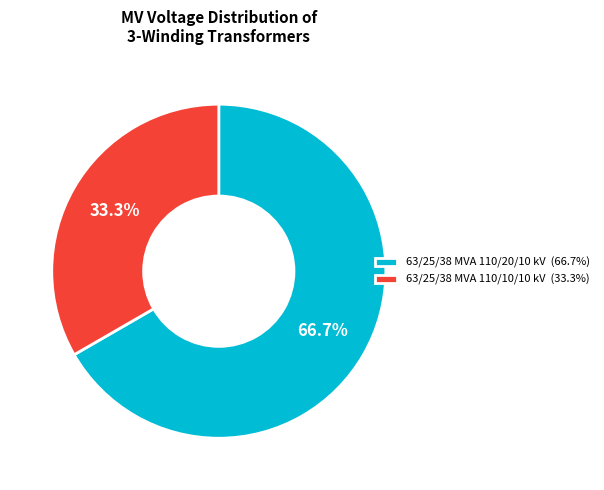

How many slices are in this pie chart?

2